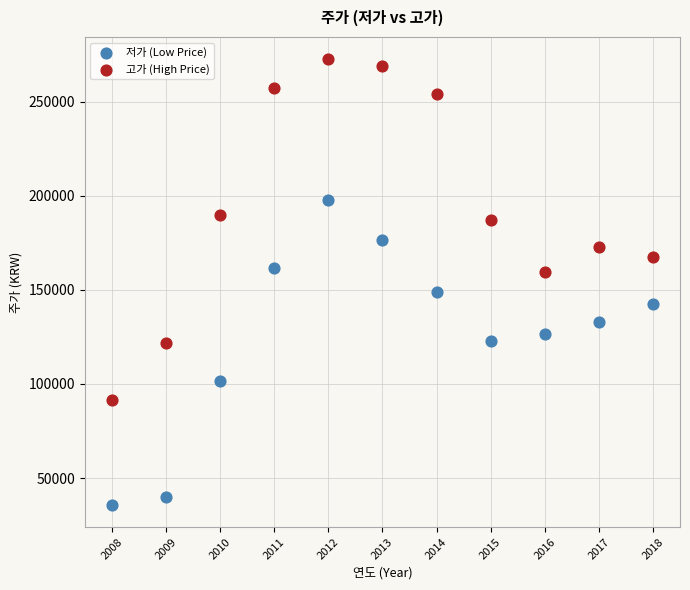

Which series contains the highest Y value?

고가 (High Price)